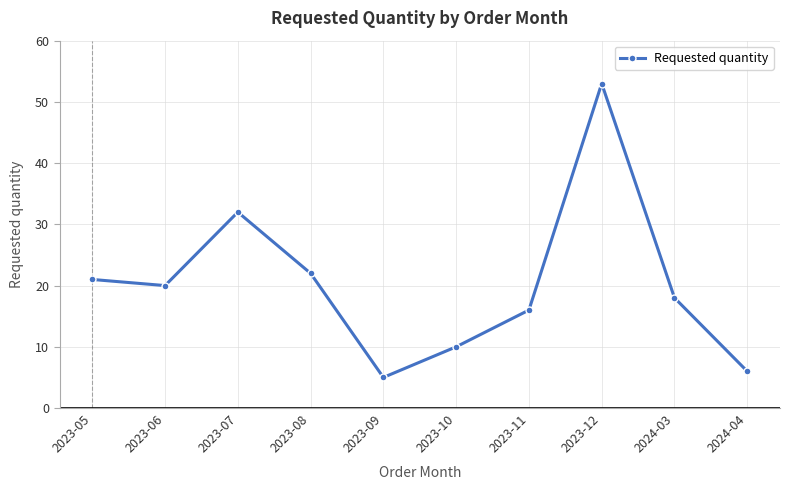

Where is the first local maximum?

2023-07